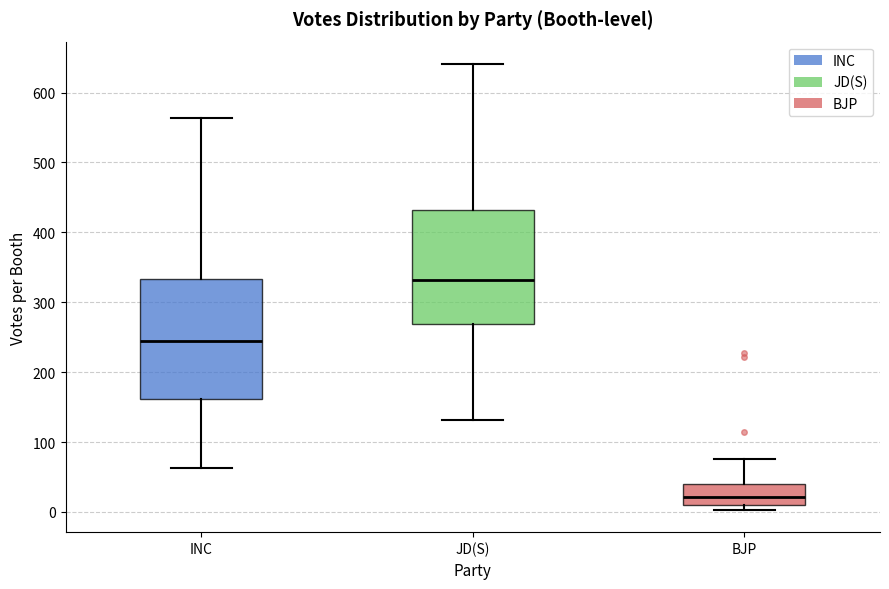

Reading left to right, transcribe this box plot: for each box, give where its median line is, the range the box spans, and where its two whiskers end, as read against the y-axis. The values are not printed on the chart, so give them approximately, as read against the axis.

INC: median 240, box 160 to 330, whiskers 60 to 560
JD(S): median 330, box 270 to 430, whiskers 130 to 640
BJP: median 20, box 10 to 40, whiskers 0 to 80